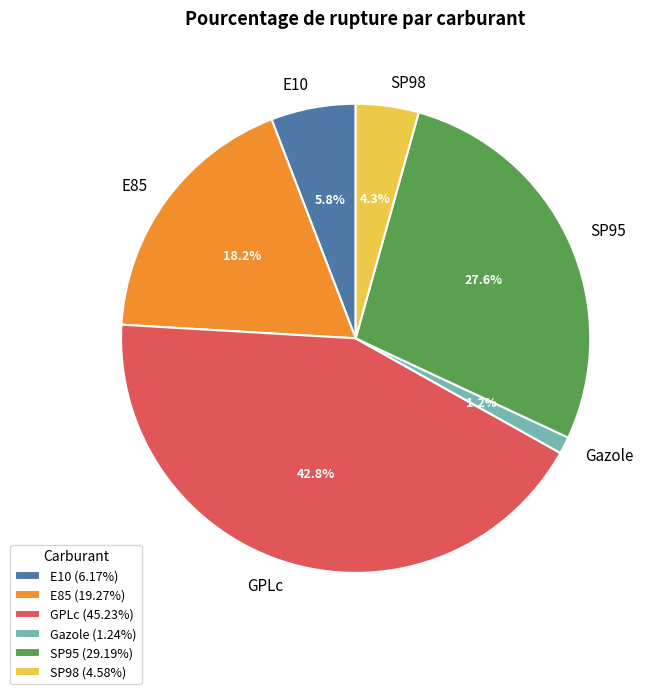

Rank the categories by value from highest to lowest.

GPLc, SP95, E85, E10, SP98, Gazole